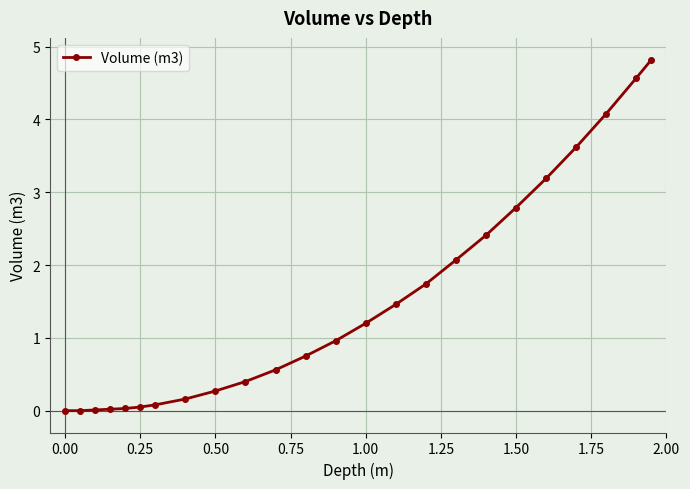

What is the average value?

1.5